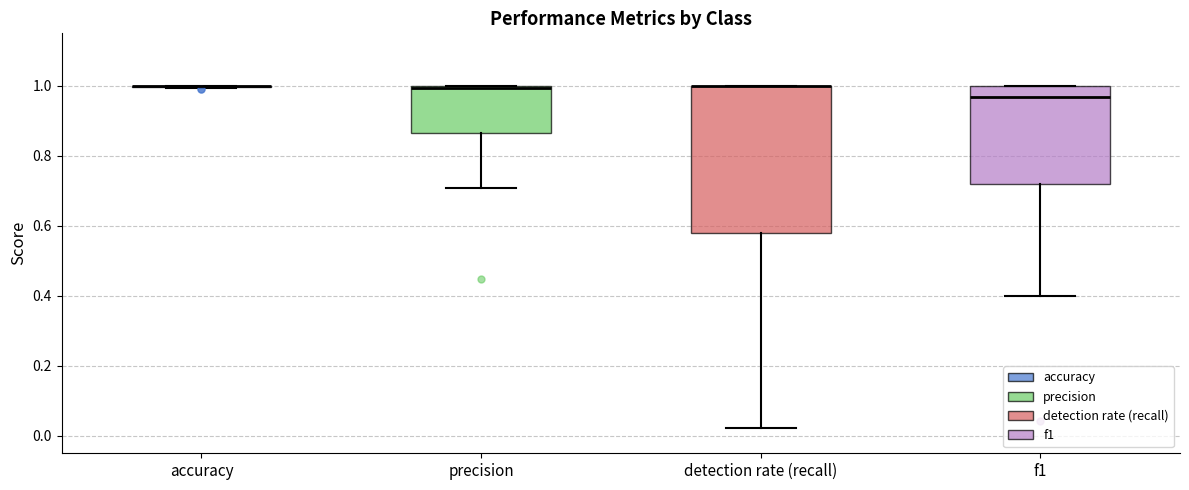

Where is the upper edge of the box for f1 on the y-axis? The values are not printed on the chart, so give them approximately, as read against the axis.

1.00